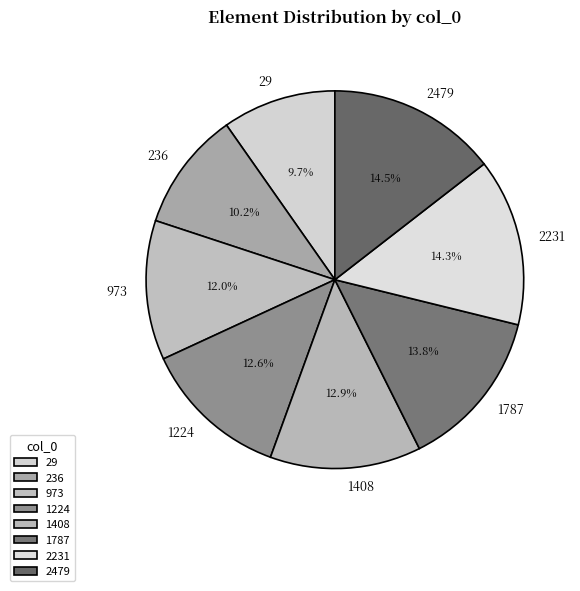

What percentage is the 1408 slice, to the nearest percent?

13%